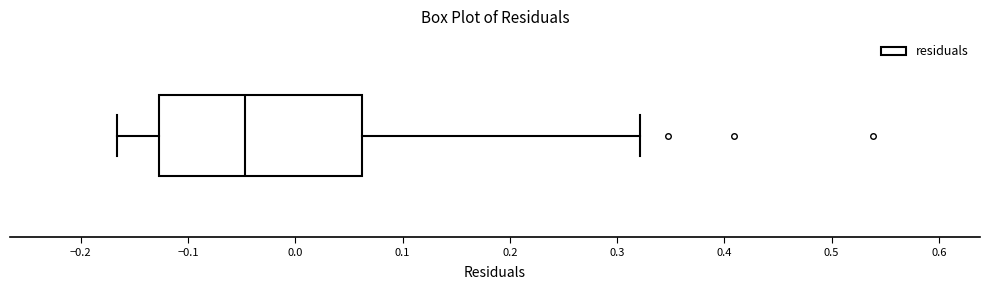

Where does the median line of the box sit on the x-axis? The values are not printed on the chart, so give them approximately, as read against the axis.

-0.05